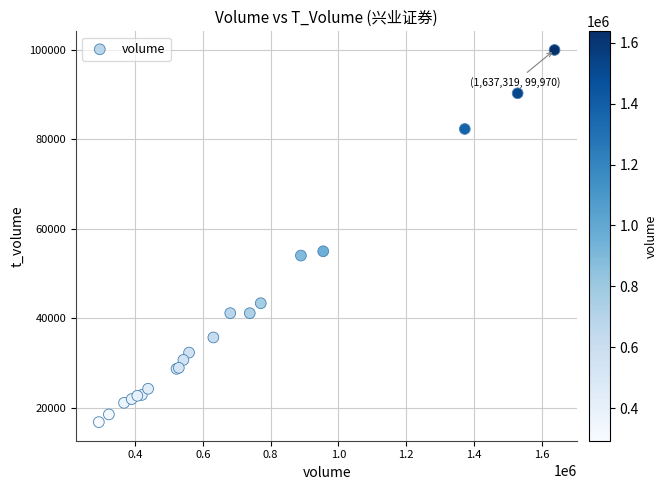

What Y value in the scatter plot is closest to 58392?

54983